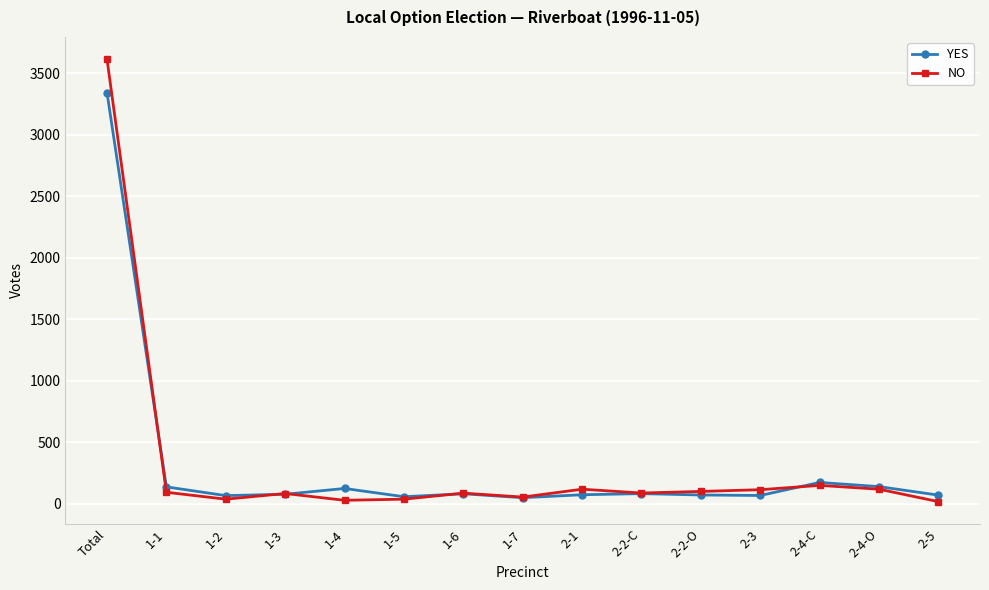

What are all the series names shown in the legend?

YES, NO